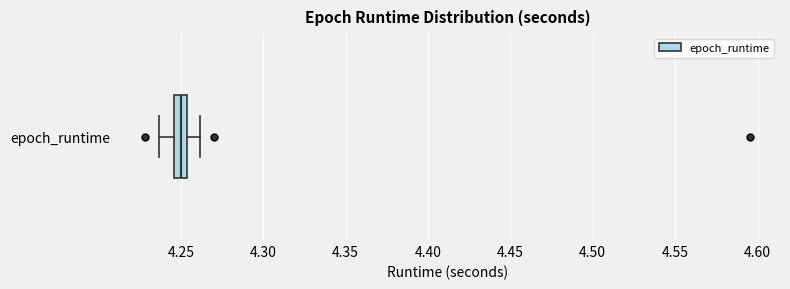

Where is the left edge of the box for epoch_runtime on the x-axis? The values are not printed on the chart, so give them approximately, as read against the axis.

4.245